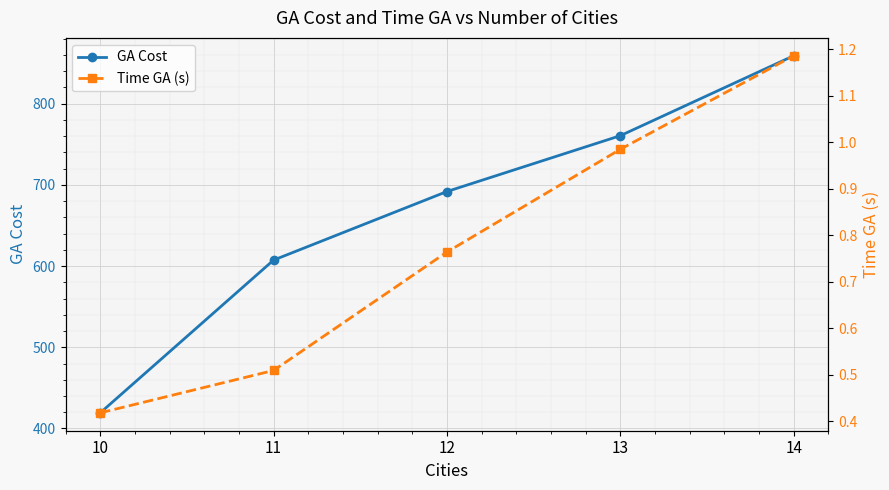

At how many categories does at least one series exceed 739?

2